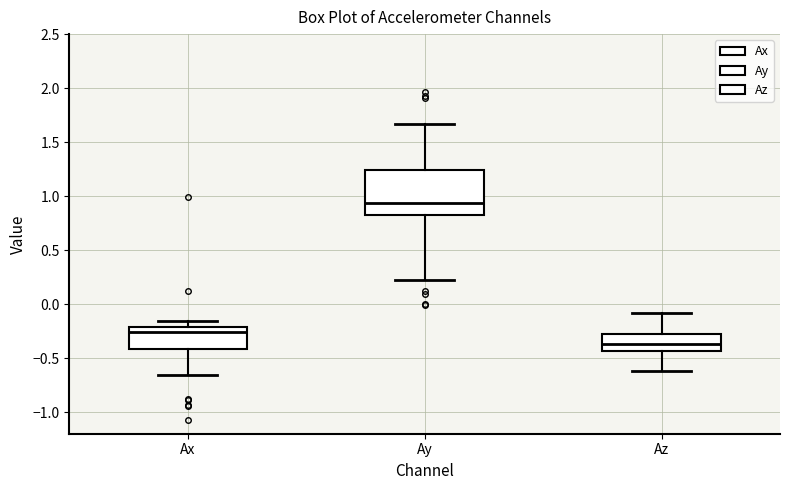

Which box's median line is the highest?

Ay